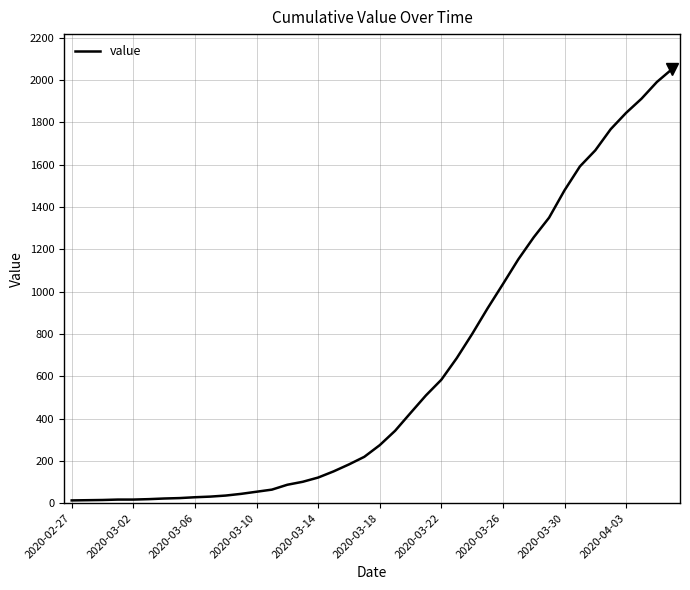

What is the maximum value shown in the chart?

2052